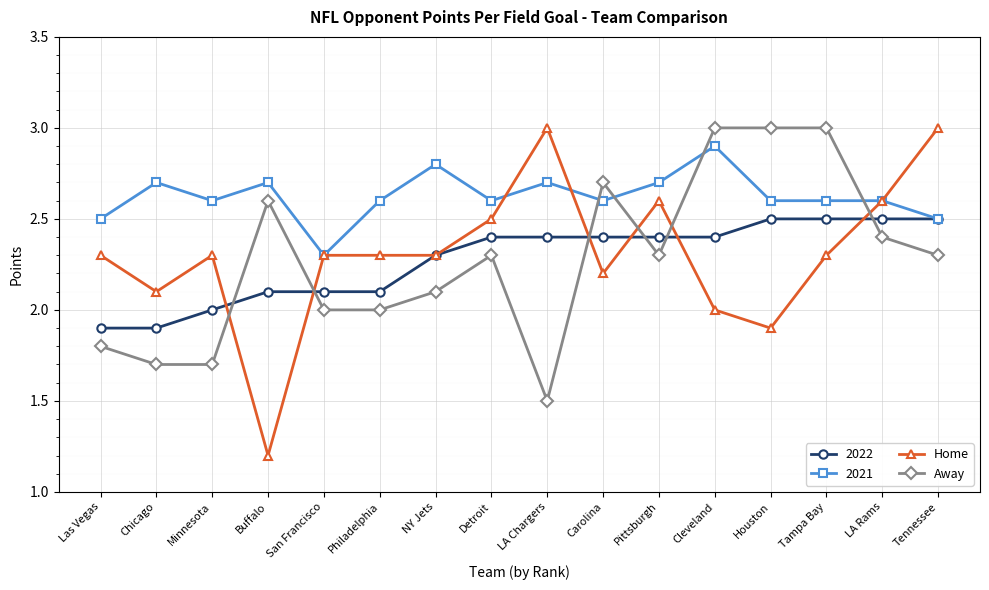

True or false: Home has more than 0 interior local peaks.

True